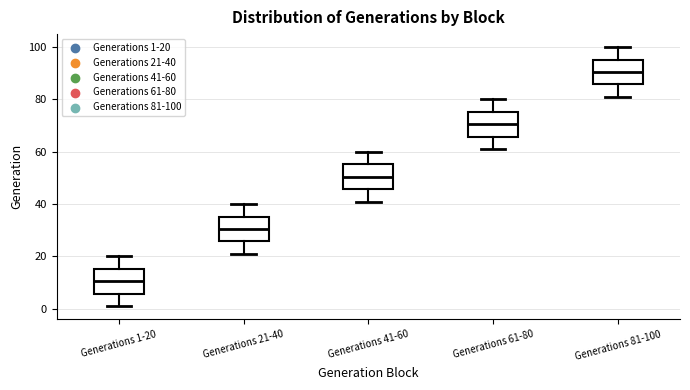

Which box has the lowest median line?

Generations 1-20